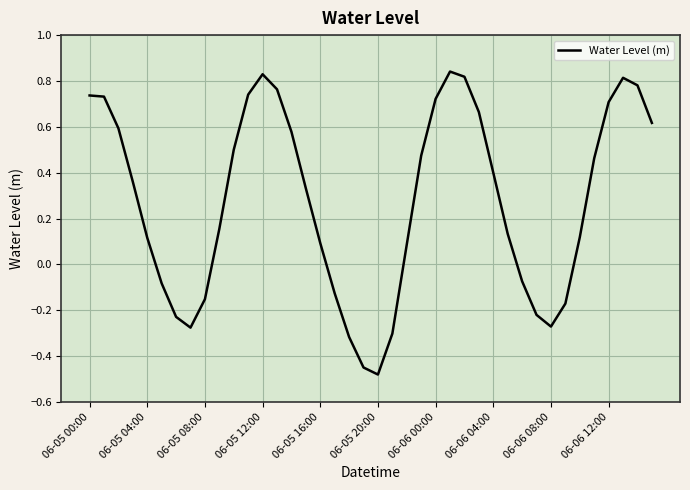

How many categories are shown in the chart?

40